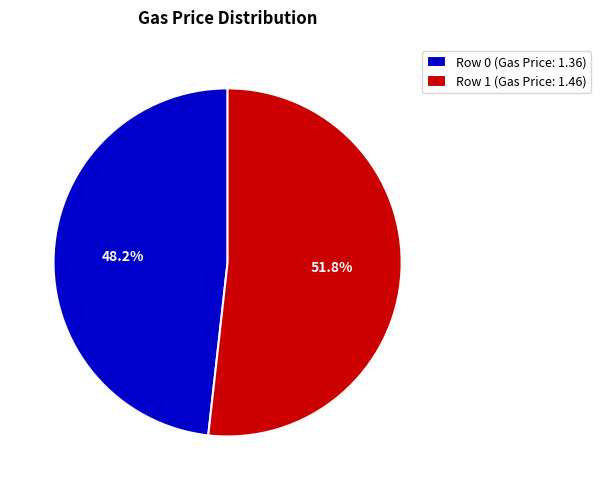

Between Row 1 (Gas Price: 1.46) and Row 0 (Gas Price: 1.36), which is larger?

Row 1 (Gas Price: 1.46)